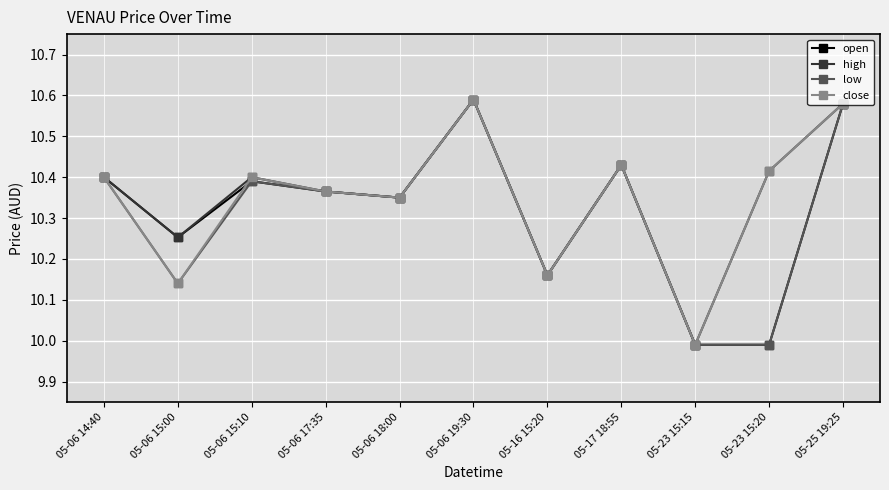

Is it true that high equals 10.4 at 05-23 15:20?

True